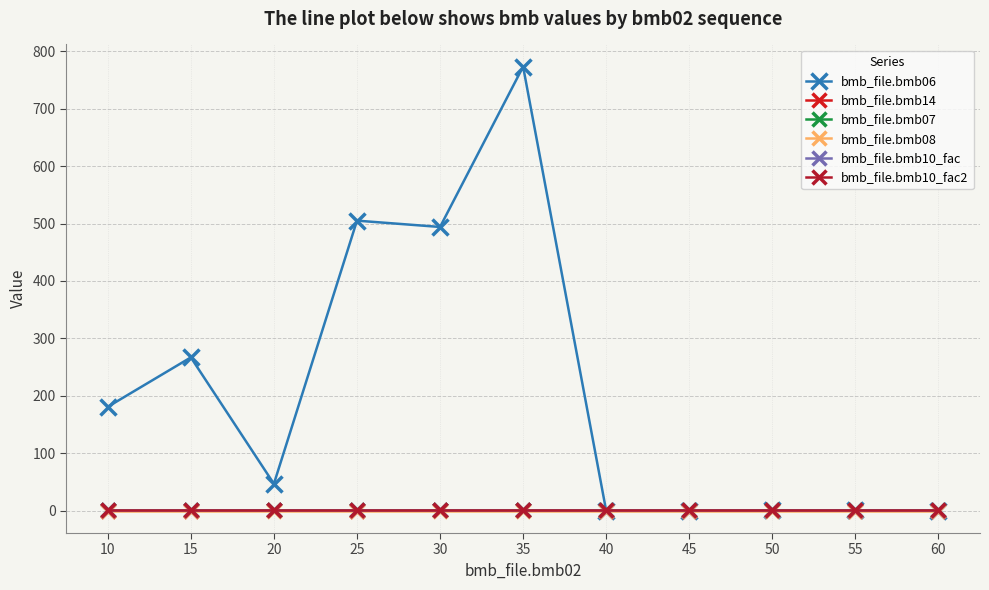

Where is the first local minimum for bmb_file.bmb14?

25